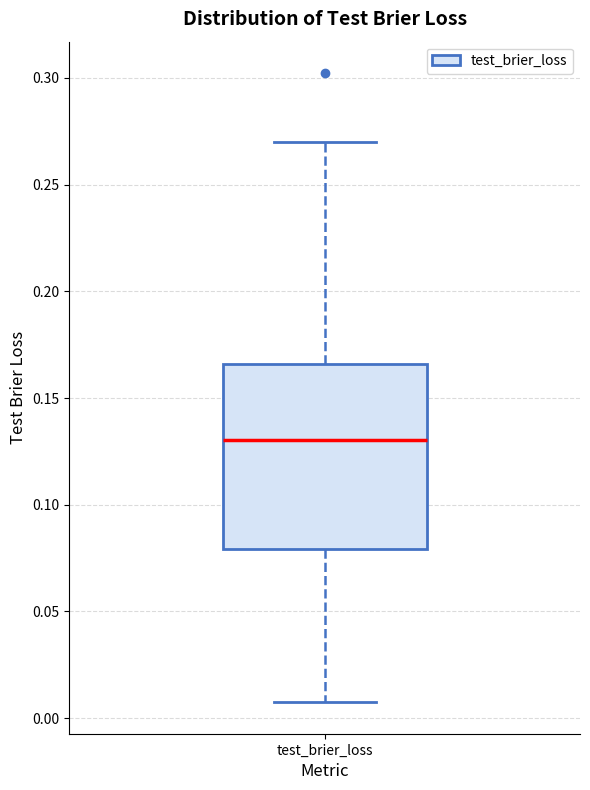

Read this box plot against the y-axis: the position of the median line, the range covered by the box, and the ends of both whiskers. The values are not printed on the chart, so give them approximately, as read against the axis.

median 0.130, box 0.080 to 0.165, whiskers 0.005 to 0.270